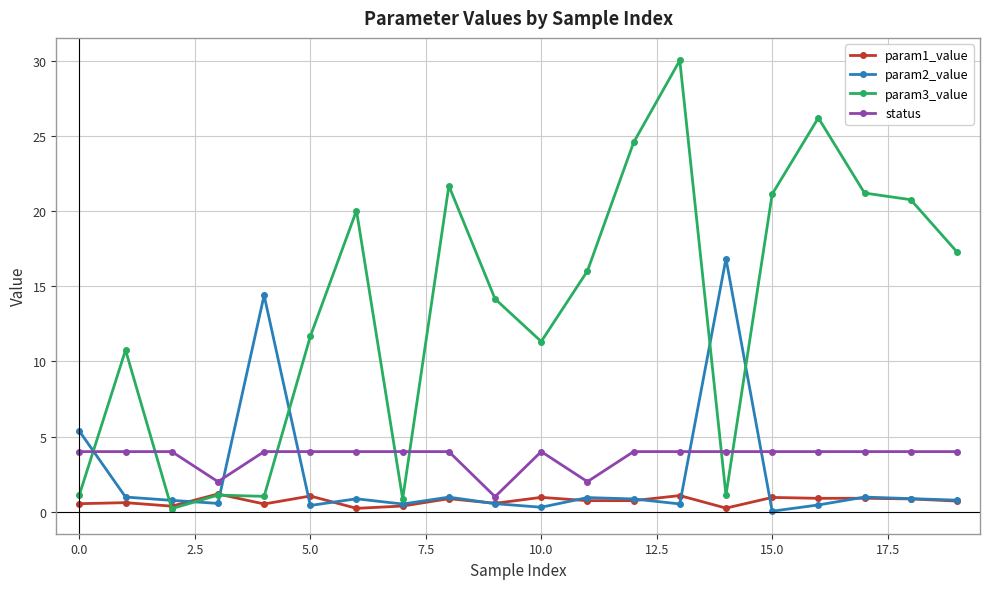

What is the value of the param1_value point at the 4th from the left?

1.2